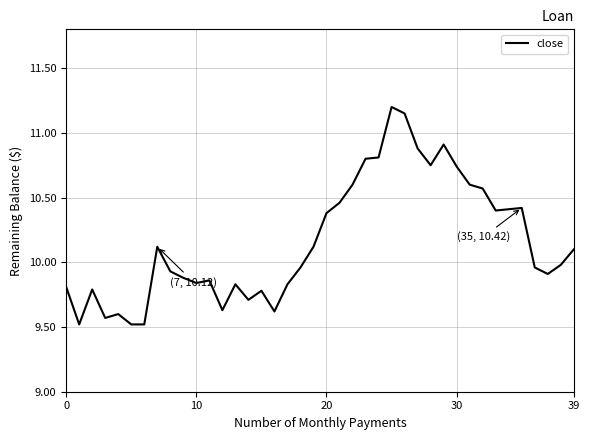

What is the difference between the maximum and minimum values?

1.7